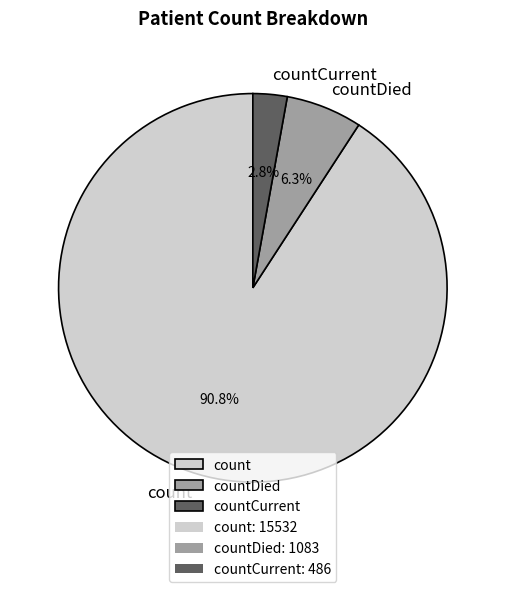

Which has a higher value, count or countCurrent?

count